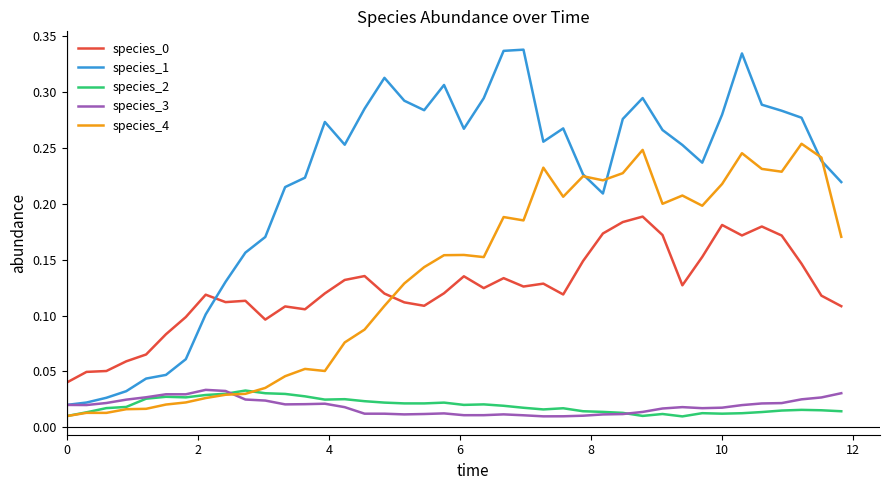

After their last crossing, which series has the higher values: species_1 or species_0?

species_1